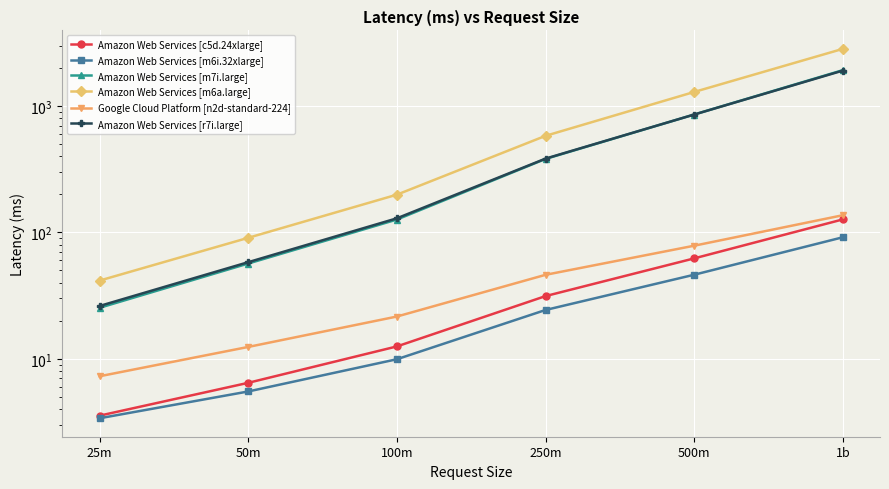

The value of Amazon Web Services [m7i.large] at 100m is 211.2. True or false?

False